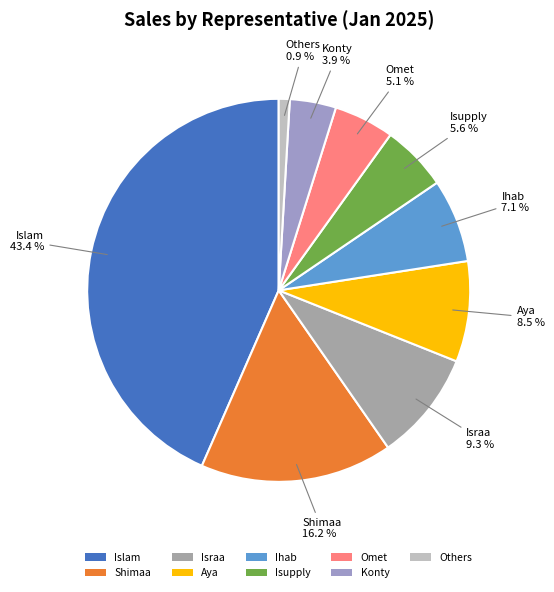

What portion of the pie excludes Shimaa?

83.8%